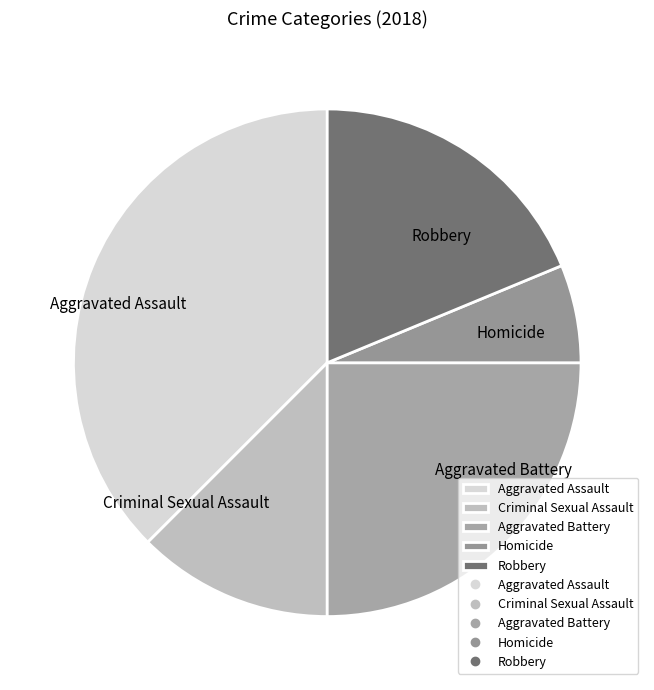

Which category has the smallest portion of the pie?

Homicide